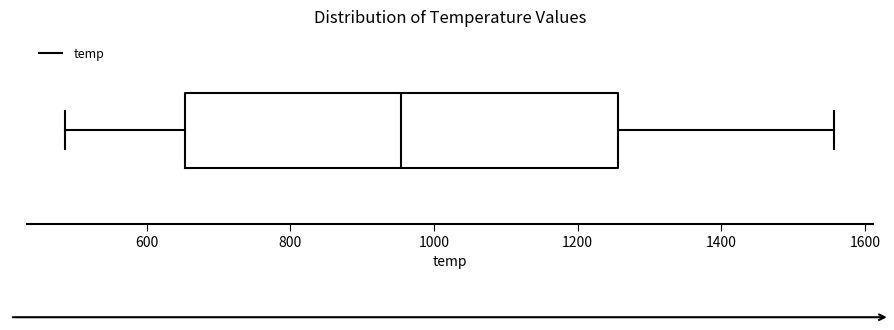

Transcribe this box plot: give where the median line is, the range the box spans, and where the two whiskers end, as read against the x-axis. The values are not printed on the chart, so give them approximately, as read against the axis.

median 960, box 660 to 1260, whiskers 480 to 1560